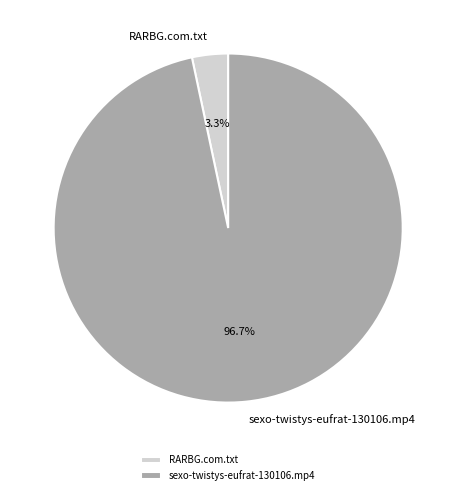

What percentage is the RARBG.com.txt slice, to the nearest percent?

3%